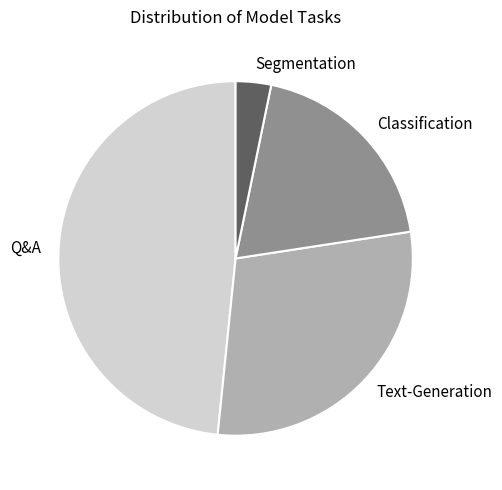

Which slice is the smallest?

Segmentation